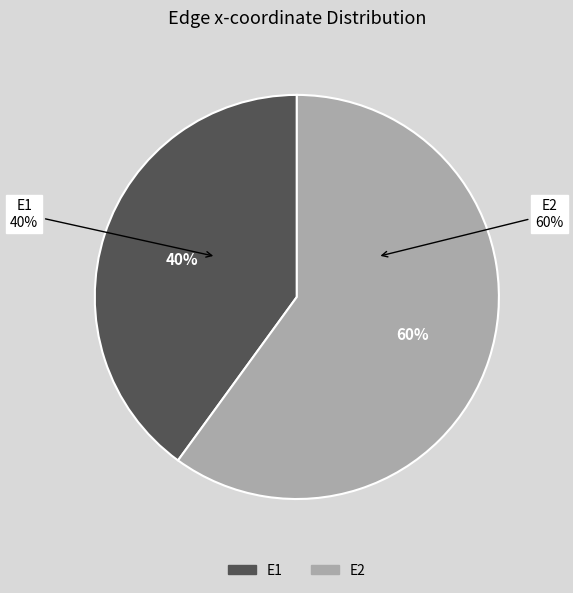

What percentage is the E1 slice, to the nearest percent?

40%